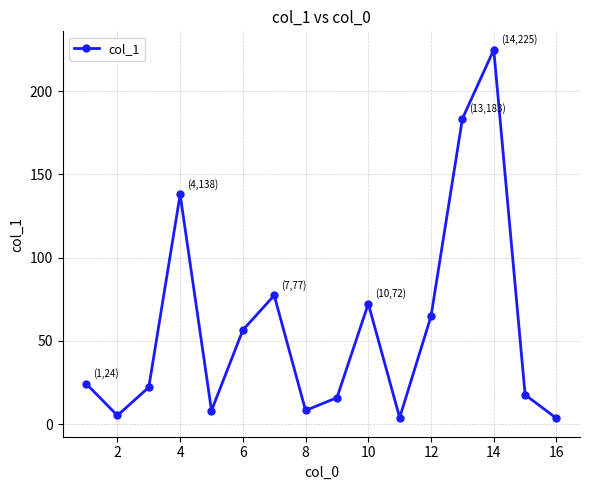

What is the value of the 14th point from the left?

224.8